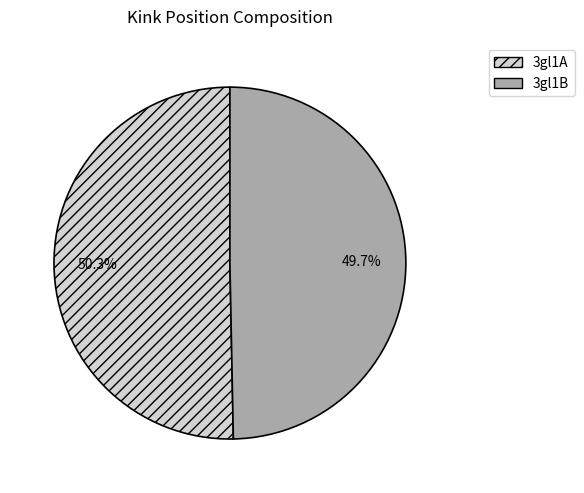

True or false: 3gl1A accounts for 63% of the total.

False